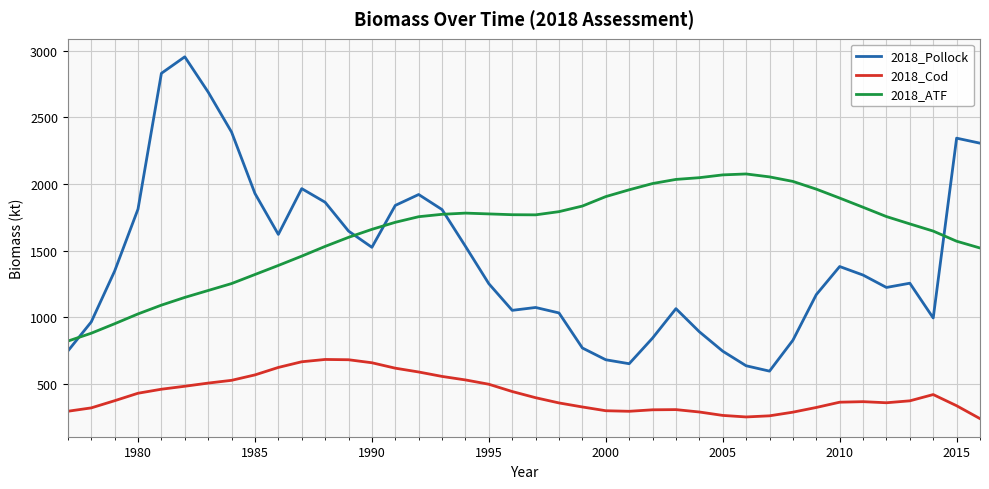

True or false: 2018_Cod and 2018_ATF cross at least once.

False